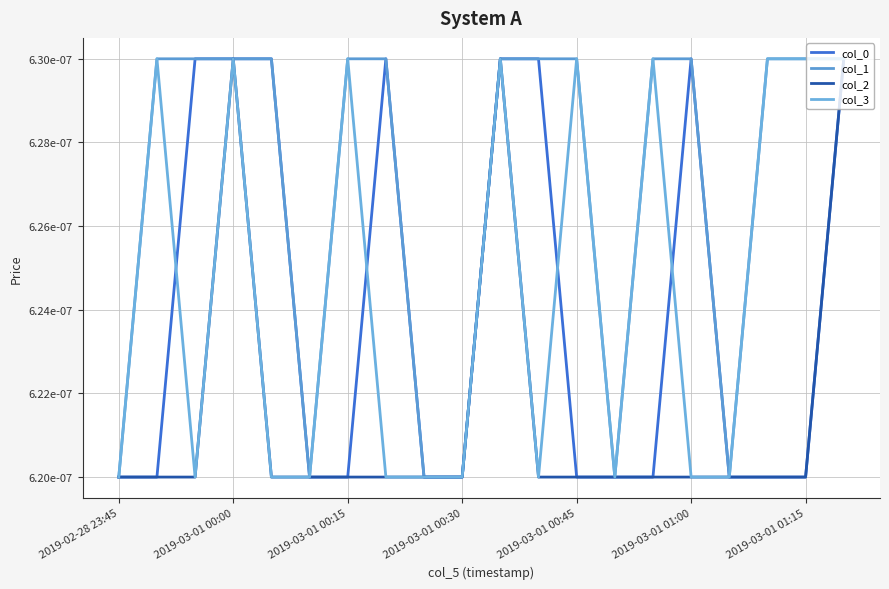

Is this an area chart (filled region under the line)?

No